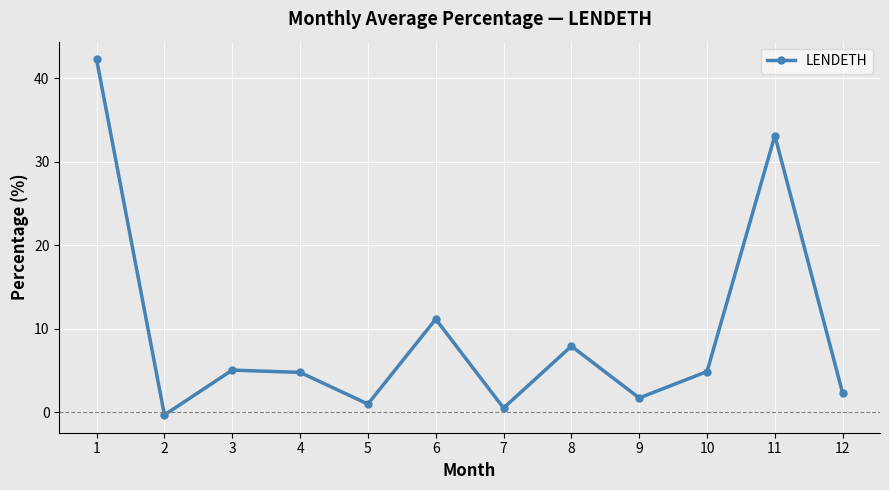

What is the difference between the maximum and second lowest values?

41.8